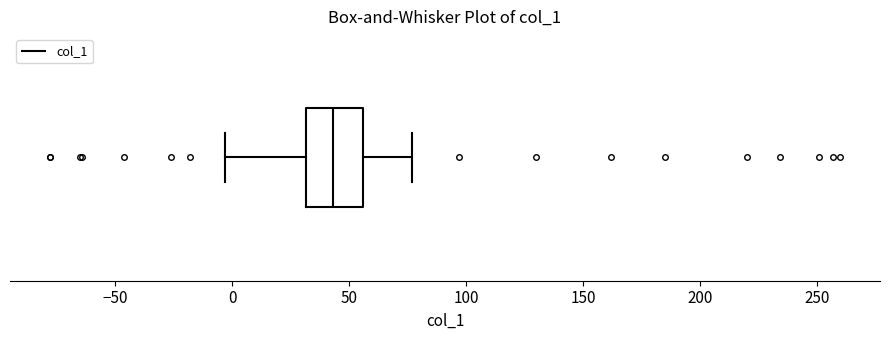

Where is the left edge of the box on the x-axis? The values are not printed on the chart, so give them approximately, as read against the axis.

30